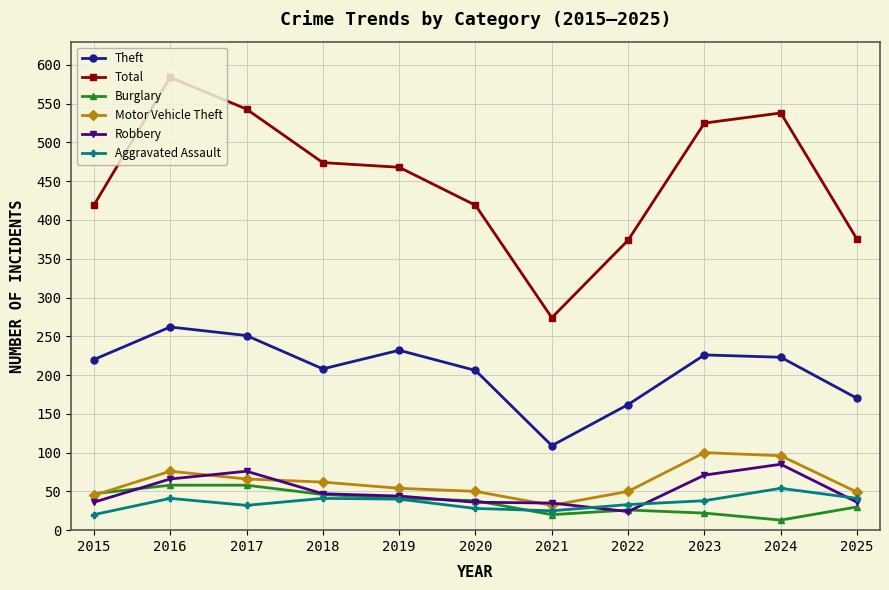

What is the total value across all series at 2025?

701